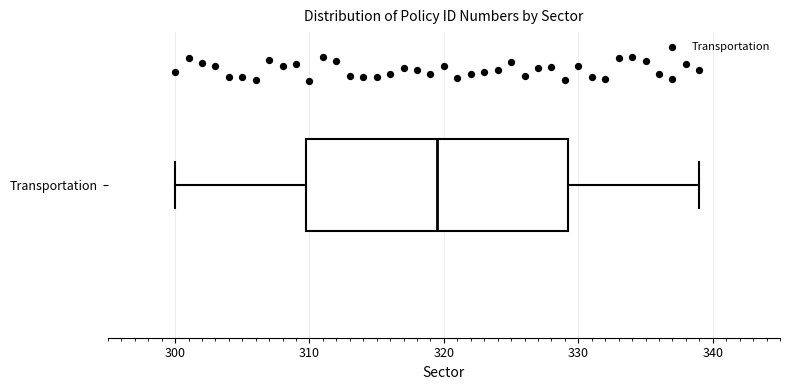

Read this box plot against the x-axis: the position of the median line, the range covered by the box, and the ends of both whiskers. The values are not printed on the chart, so give them approximately, as read against the axis.

median 320, box 310 to 329, whiskers 300 to 339